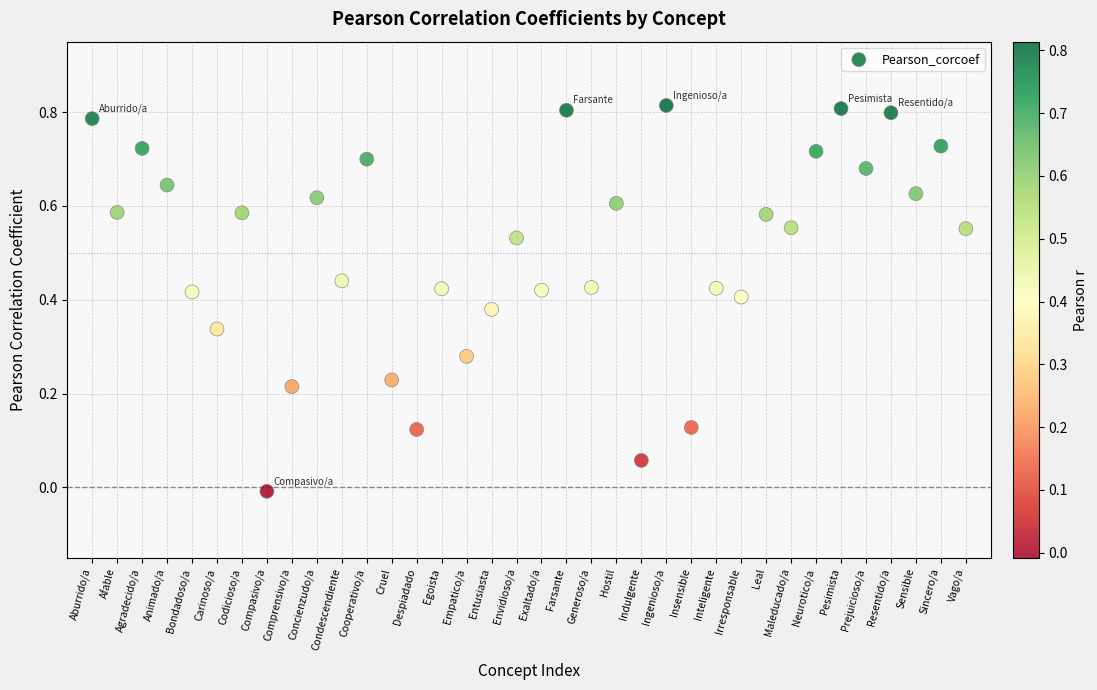

Count the number of points in this scatter plot.

36